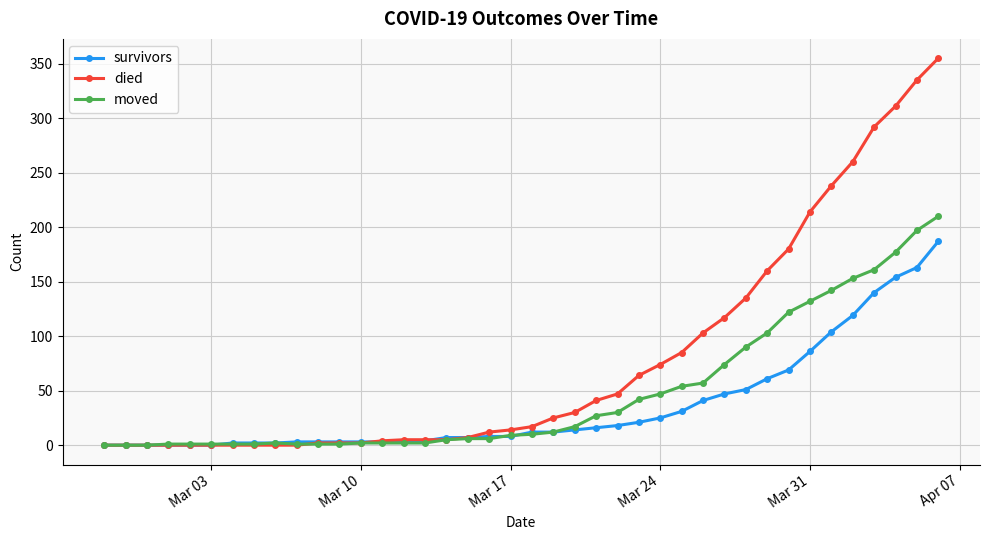

What is the maximum value for survivors?

187